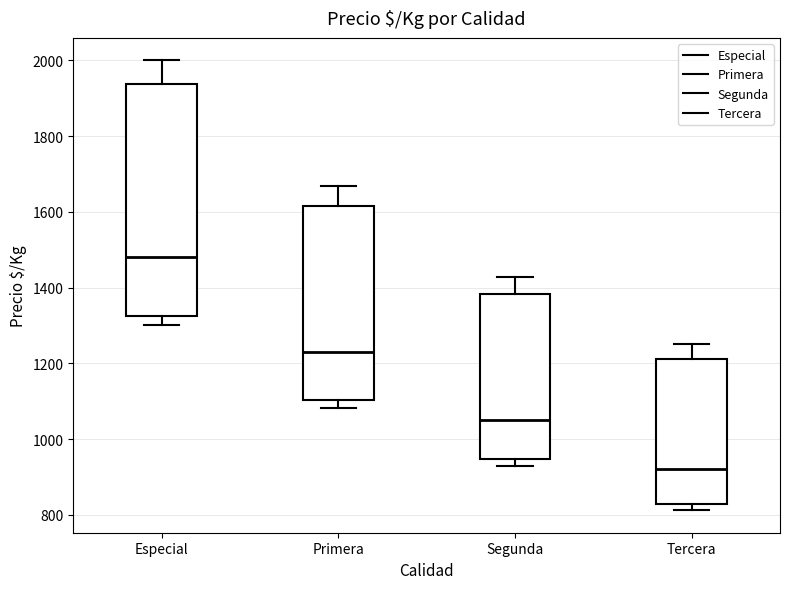

Which box is the tallest, from its lower edge to its upper edge?

Especial